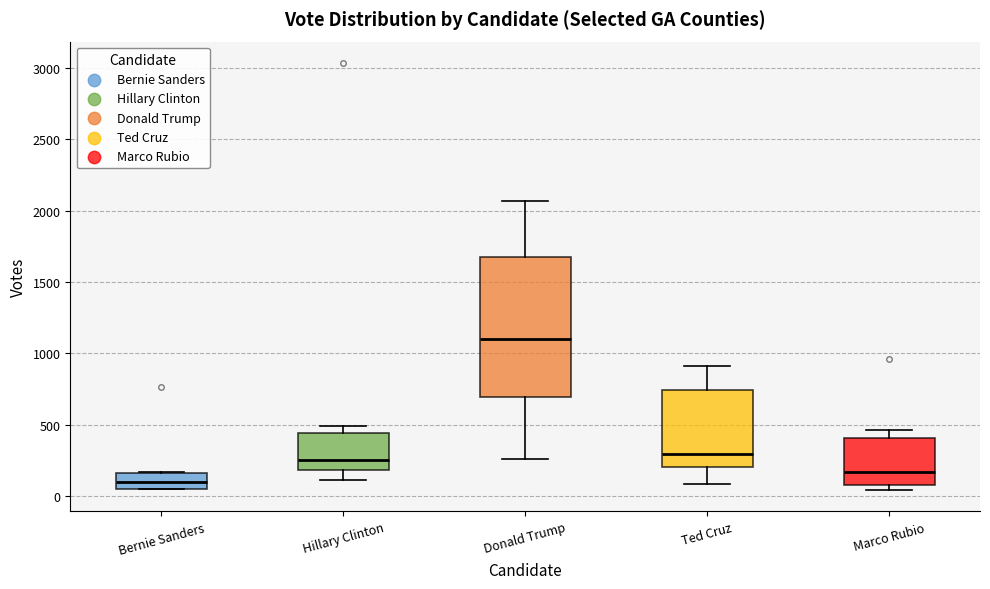

Reading left to right, read every box against the y-axis: the position of its median line, the range the box covers, and the ends of its whiskers. The values are not printed on the chart, so give them approximately, as read against the axis.

Bernie Sanders: median 100, box 50 to 150, whiskers 50 to 150
Hillary Clinton: median 250, box 200 to 450, whiskers 100 to 500
Donald Trump: median 1100, box 700 to 1700, whiskers 250 to 2050
Ted Cruz: median 300, box 200 to 750, whiskers 100 to 900
Marco Rubio: median 150, box 100 to 400, whiskers 50 to 450